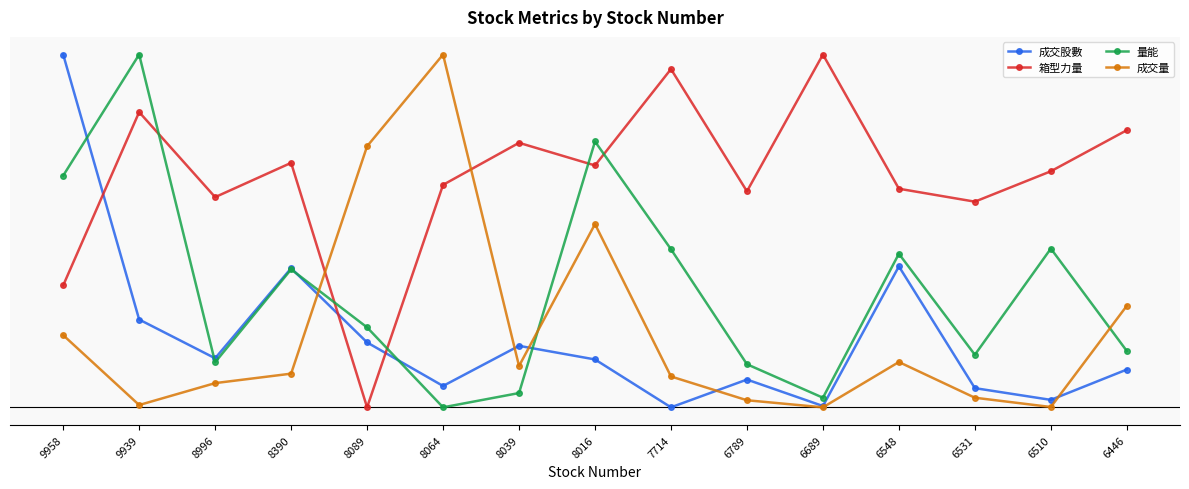

The 成交股數 series shows 0.6 at 6548. True or false?

False